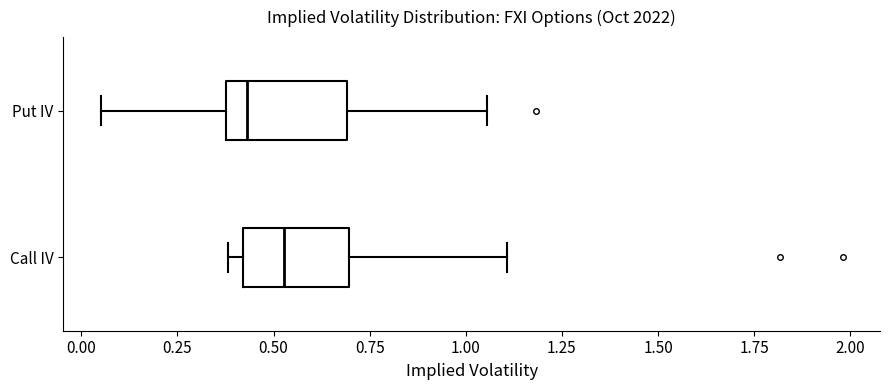

Reading bottom to top, read every box against the x-axis: the position of its median line, the range the box covers, and the ends of its whiskers. The values are not printed on the chart, so give them approximately, as read against the axis.

Call IV: median 0.55, box 0.40 to 0.70, whiskers 0.40 (just left of the box's left edge) to 1.10
Put IV: median 0.45, box 0.40 to 0.70, whiskers 0.05 to 1.05